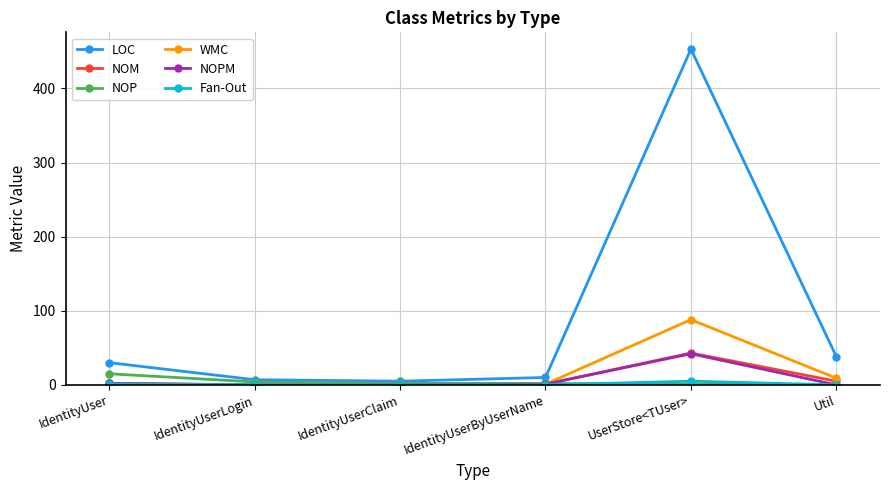

What is the greatest value displayed?

453